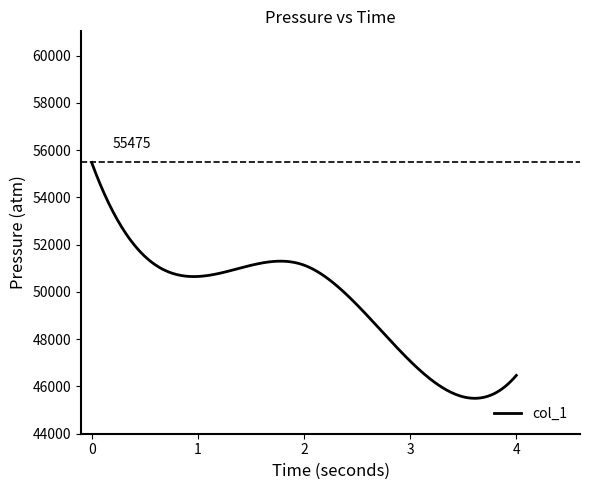

What is the average value?

49597.3